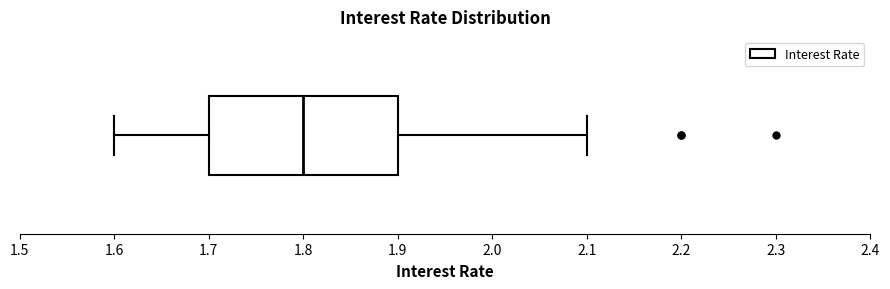

Where is the left edge of the box on the x-axis? The values are not printed on the chart, so give them approximately, as read against the axis.

1.7